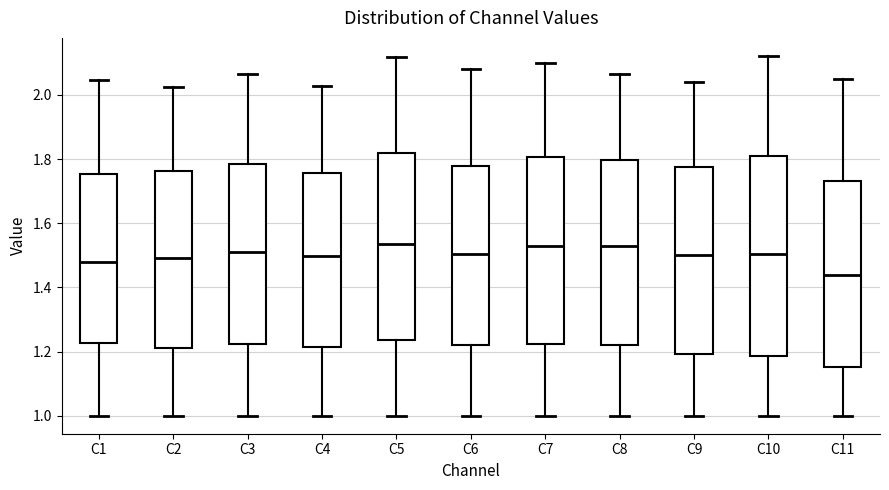

Reading left to right, transcribe this box plot: for each box, give where its median line is, the range the box spans, and where its two whiskers end, as read against the y-axis. The values are not printed on the chart, so give them approximately, as read against the axis.

C1: median 1.48, box 1.22 to 1.76, whiskers 1.00 to 2.04
C2: median 1.50, box 1.22 to 1.76, whiskers 1.00 to 2.02
C3: median 1.52, box 1.22 to 1.78, whiskers 1.00 to 2.06
C4: median 1.50, box 1.22 to 1.76, whiskers 1.00 to 2.02
C5: median 1.54, box 1.24 to 1.82, whiskers 1.00 to 2.12
C6: median 1.50, box 1.22 to 1.78, whiskers 1.00 to 2.08
C7: median 1.54, box 1.22 to 1.80, whiskers 1.00 to 2.10
C8: median 1.52, box 1.22 to 1.80, whiskers 1.00 to 2.06
C9: median 1.50, box 1.20 to 1.78, whiskers 1.00 to 2.04
C10: median 1.50, box 1.18 to 1.82, whiskers 1.00 to 2.12
C11: median 1.44, box 1.16 to 1.74, whiskers 1.00 to 2.06